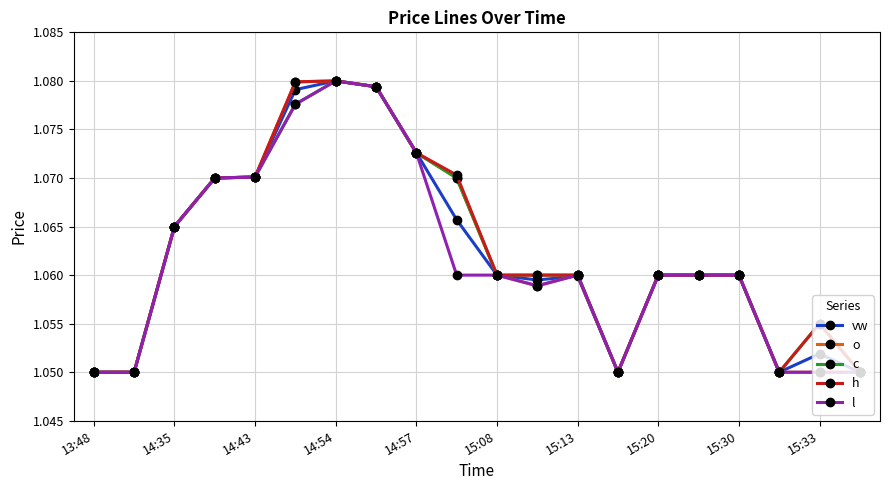

True or false: c has more than 1 interior local peaks.

True